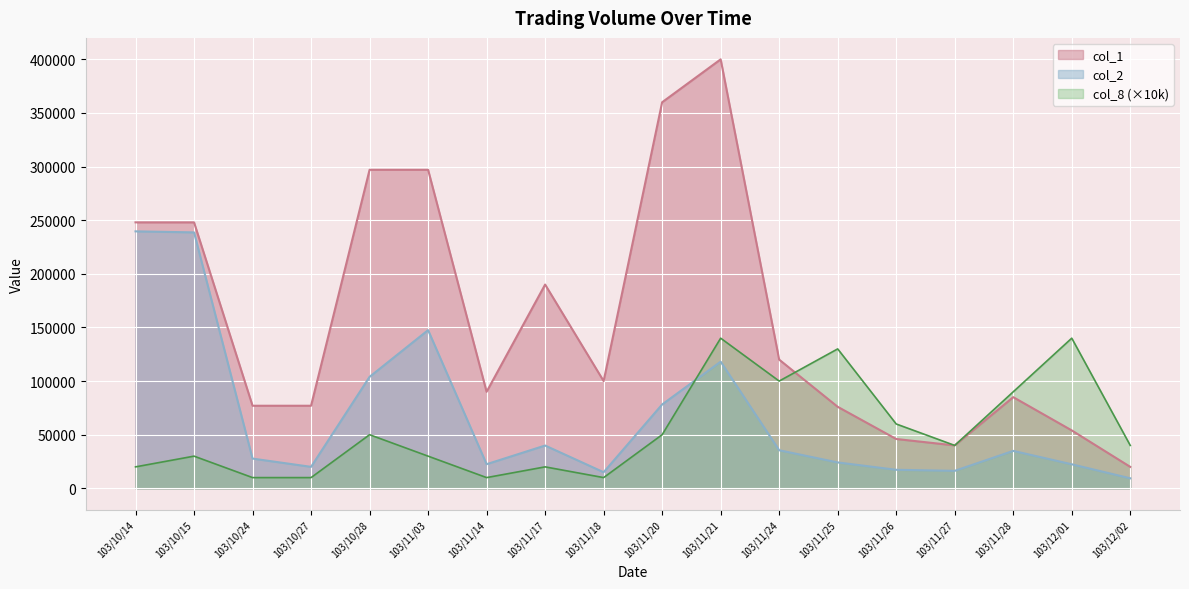

At how many categories does at least one series exceed 226837?

6